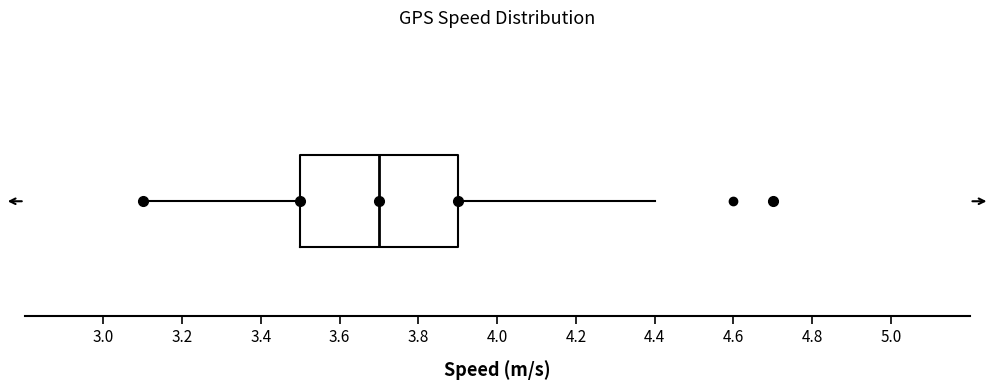

Where does the right whisker of the box end on the x-axis? The values are not printed on the chart, so give them approximately, as read against the axis.

4.4